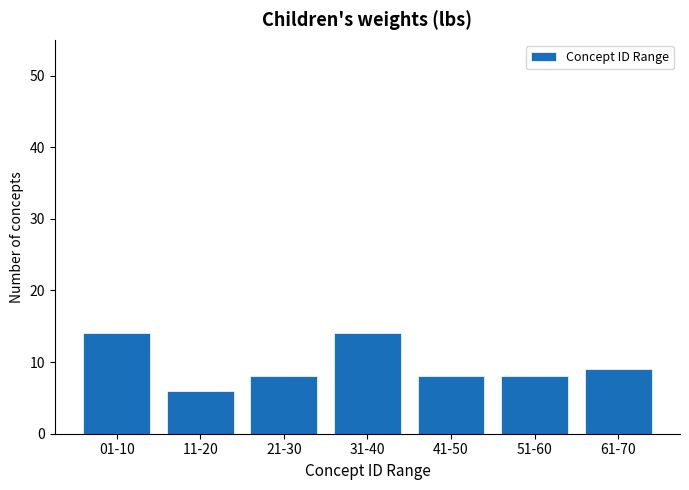

Reading left to right, transcribe all the data shown in this chart.

01-10=14	11-20=6	21-30=8	31-40=14	41-50=8	51-60=8	61-70=9